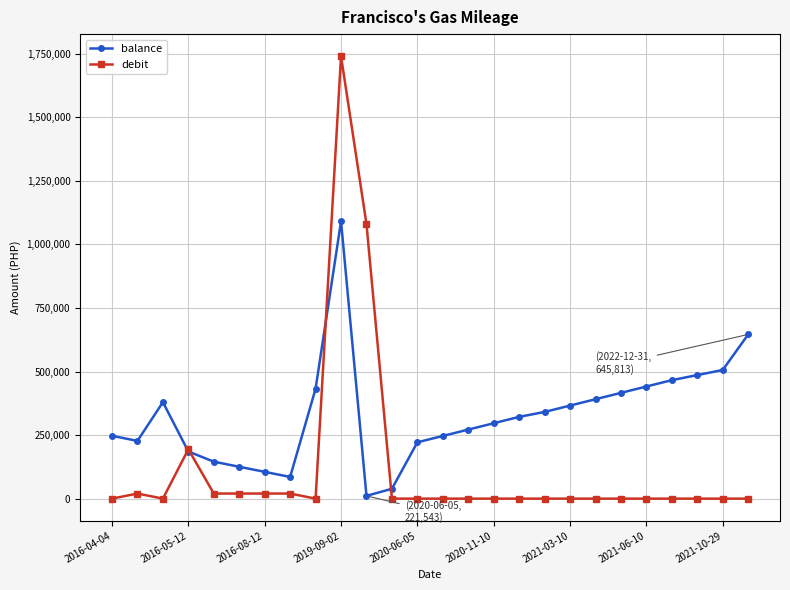

True or false: balance has more than 1 points higher than both neighbors.

True